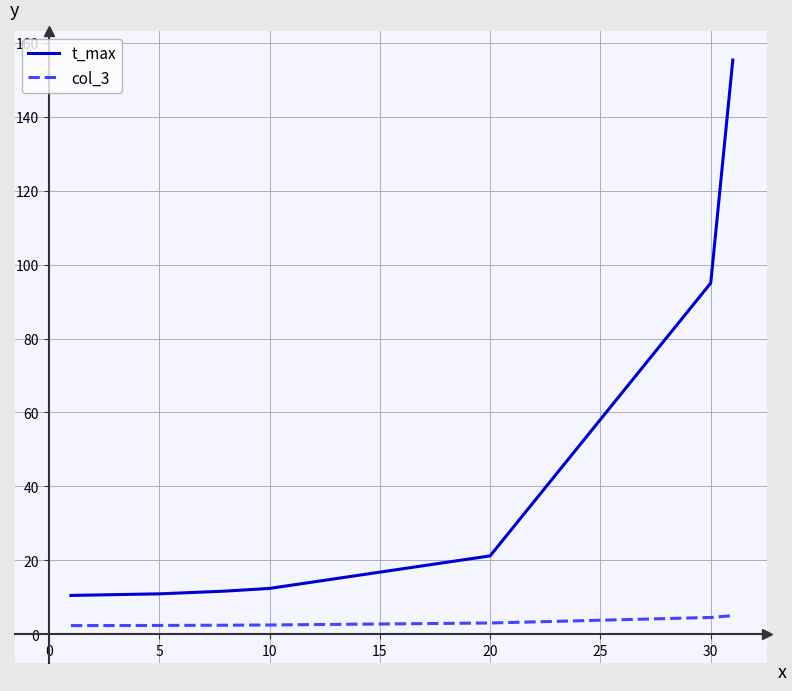

What are all the series names shown in the legend?

t_max, col_3